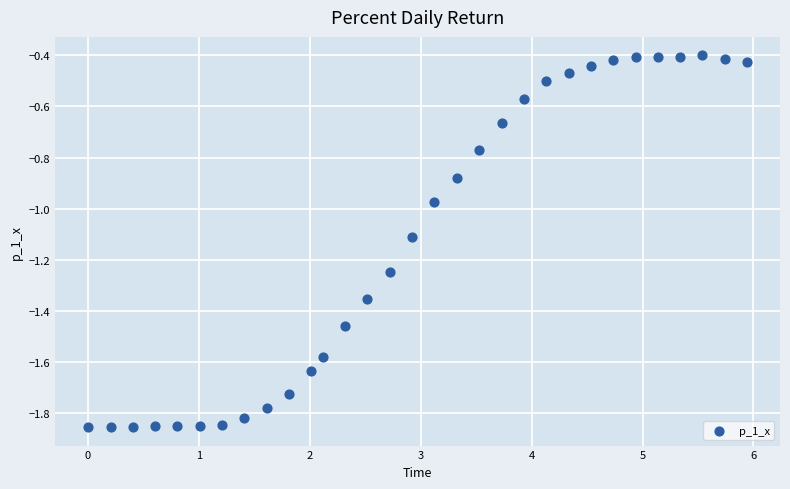

What is the range of X values (max minus min)?

5.9